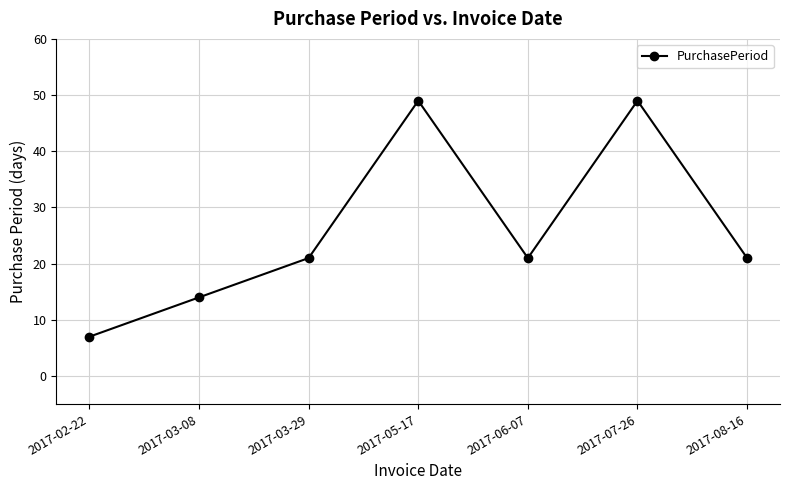

What is the label of the 1st point from the left?

2017-02-22